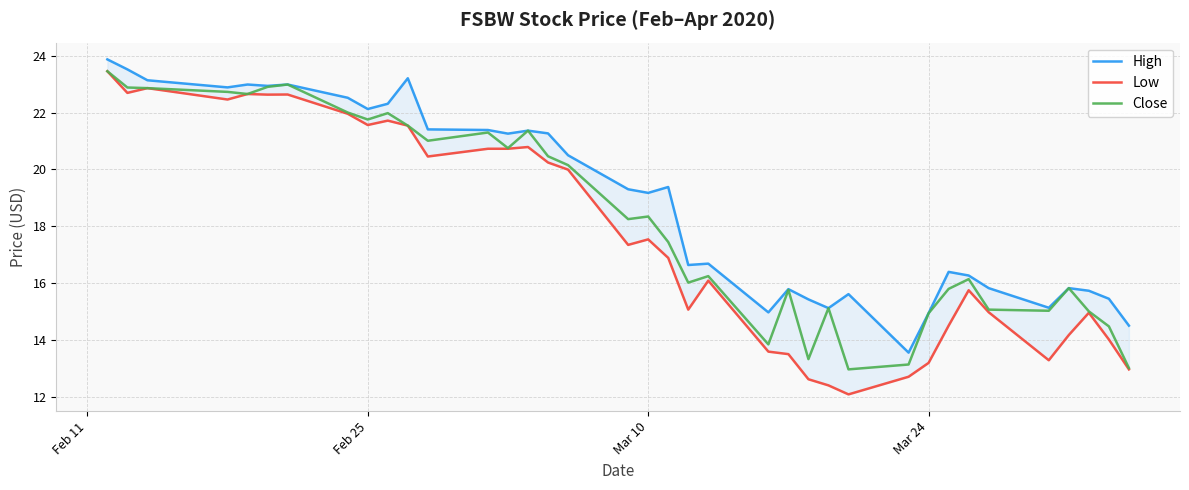

What is the maximum value shown in the chart?

23.9